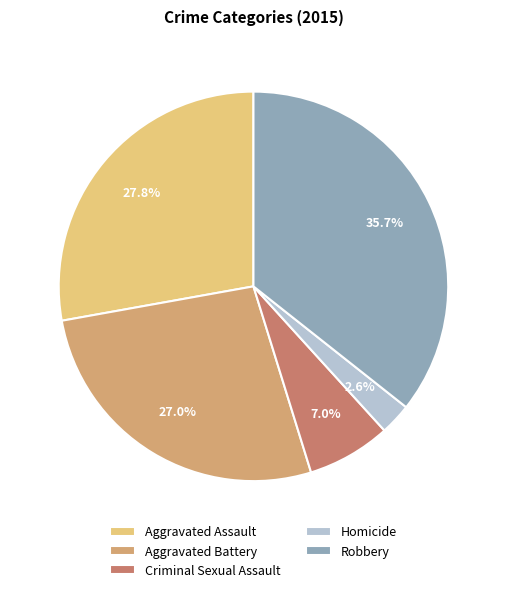

Which slice is the largest?

Robbery